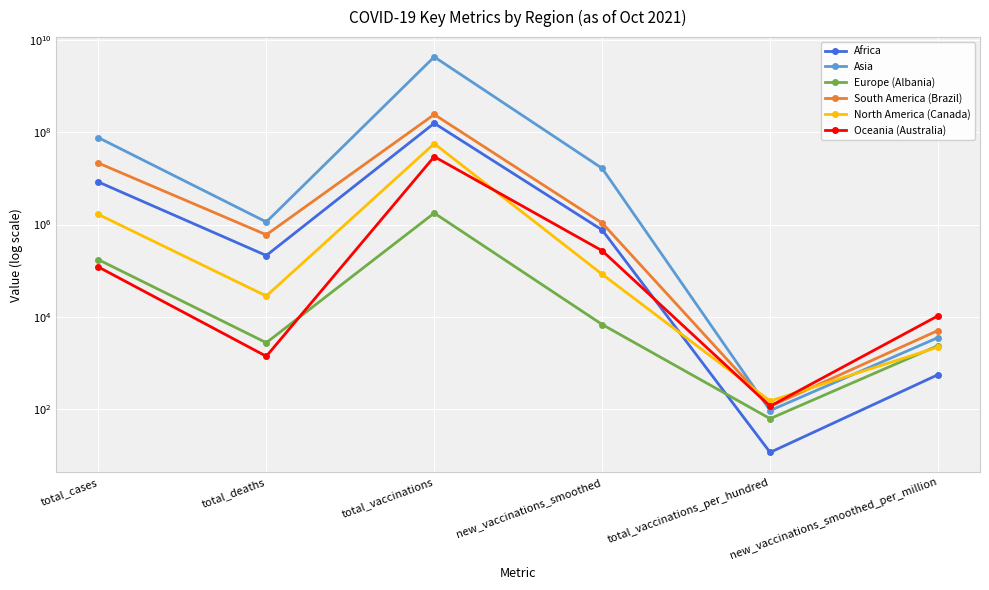

What value does the Oceania (Australia) series have at total_vaccinations?

29642430.0